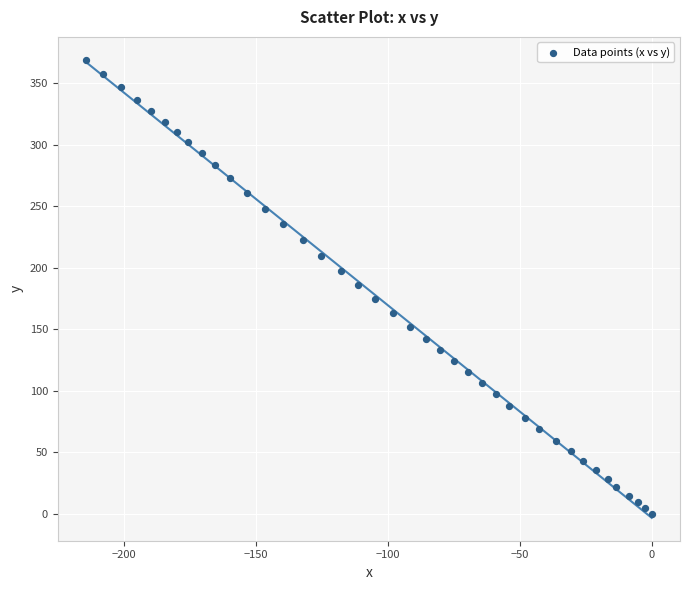

What is the range of Y values (max minus min)?

368.9